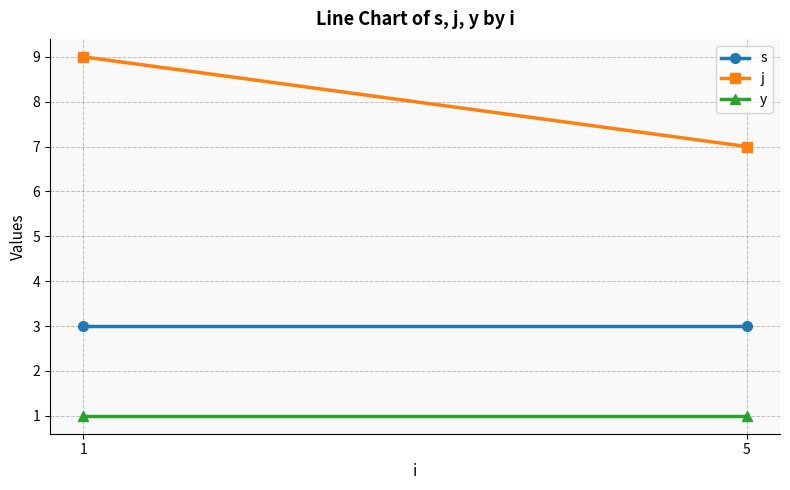

Reading left to right, list all the values displayed in this chart.

s: 1=3	5=3
j: 1=9	5=7
y: 1=1	5=1